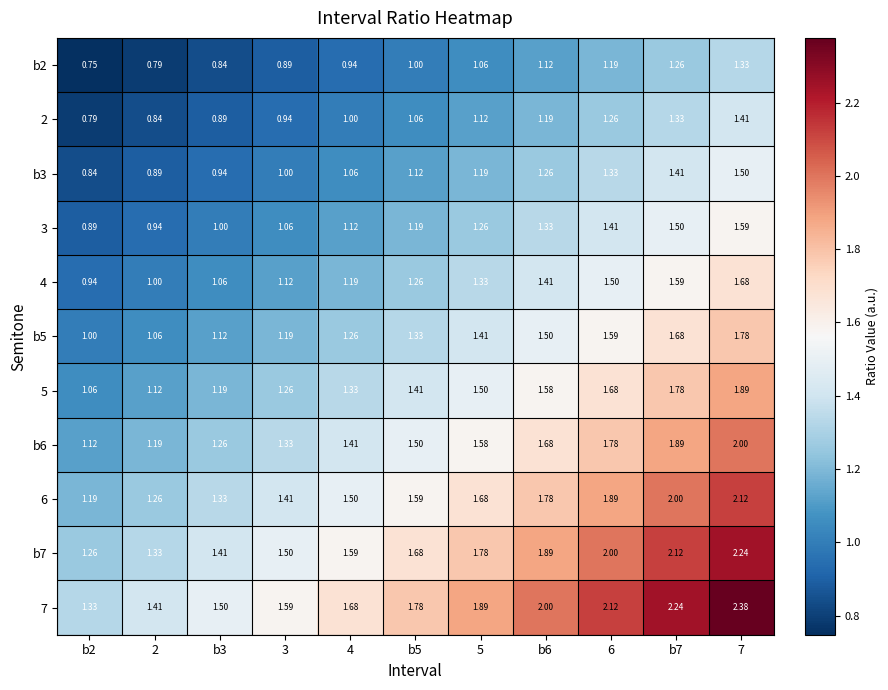

What is the total value across all series at b5?

14.9